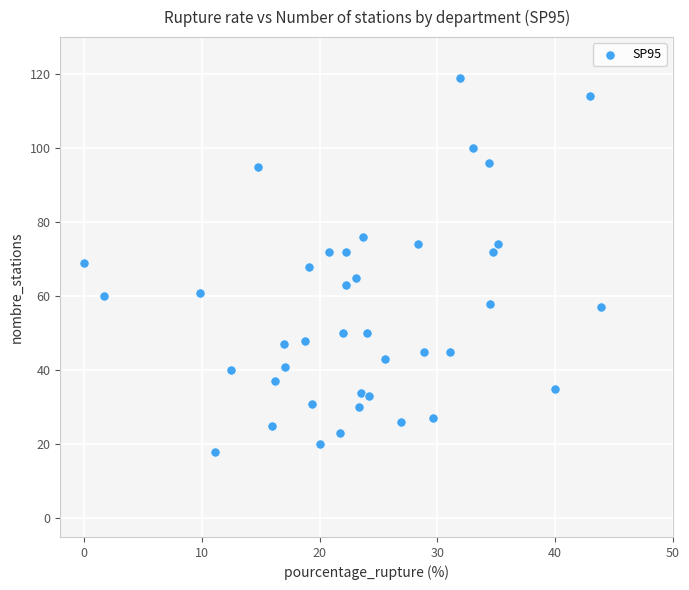

What is the range of Y values (max minus min)?

101